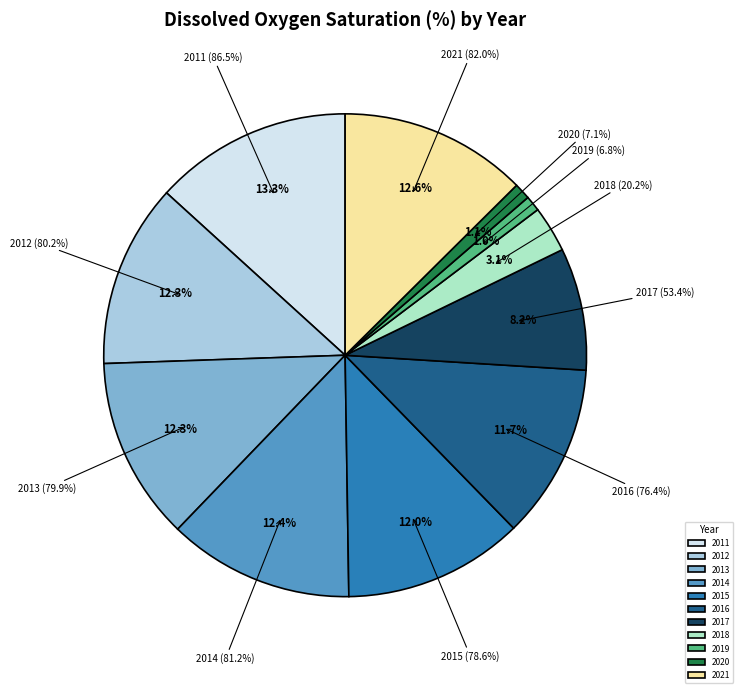

Is 2012 the majority of the pie?

No